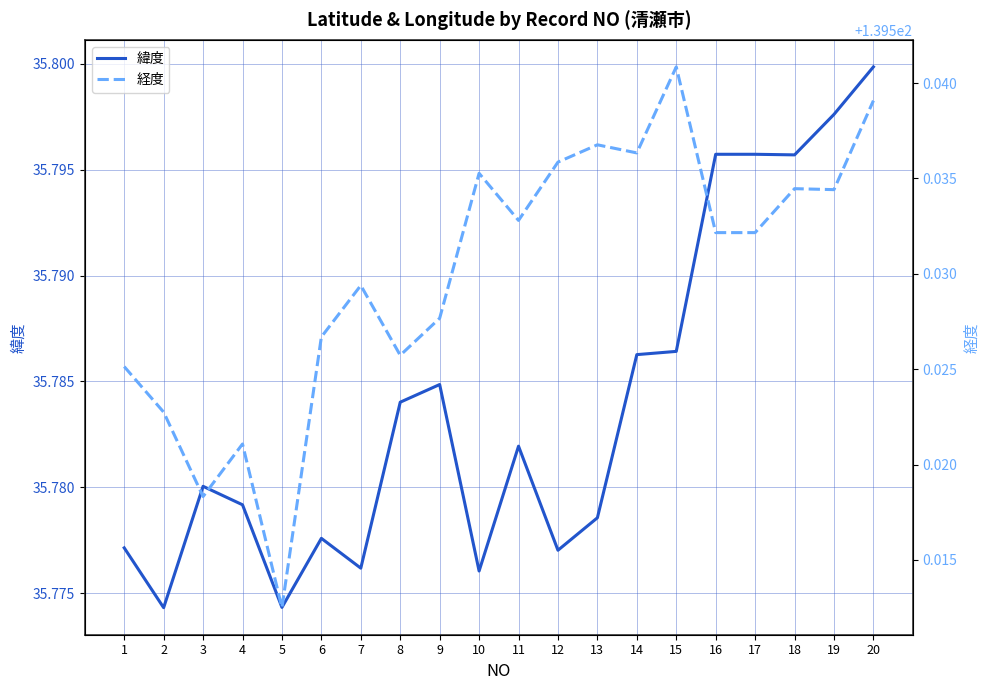

True or false: 経度 and 緯度 intersect in this chart.

False